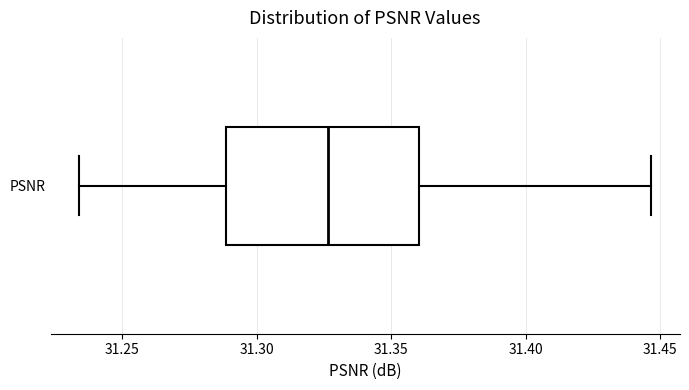

Transcribe this box plot: give where the median line is, the range the box spans, and where the two whiskers end, as read against the x-axis. The values are not printed on the chart, so give them approximately, as read against the axis.

median 31.325, box 31.290 to 31.360, whiskers 31.235 to 31.445